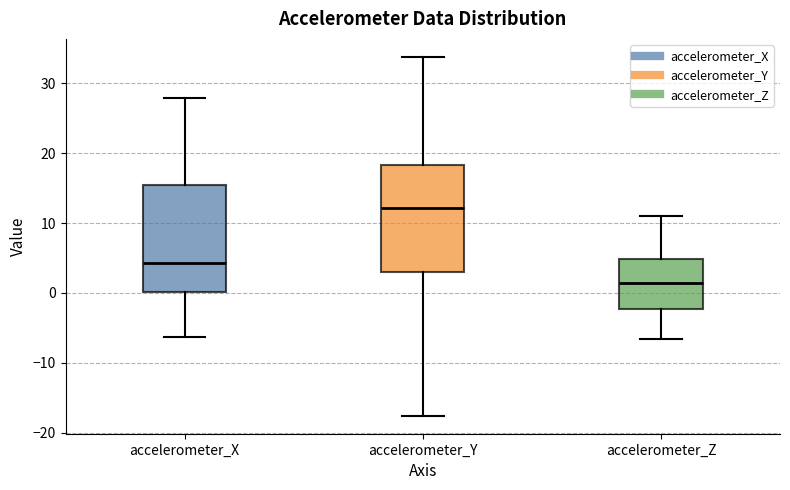

Which box has the lowest median line?

accelerometer_Z